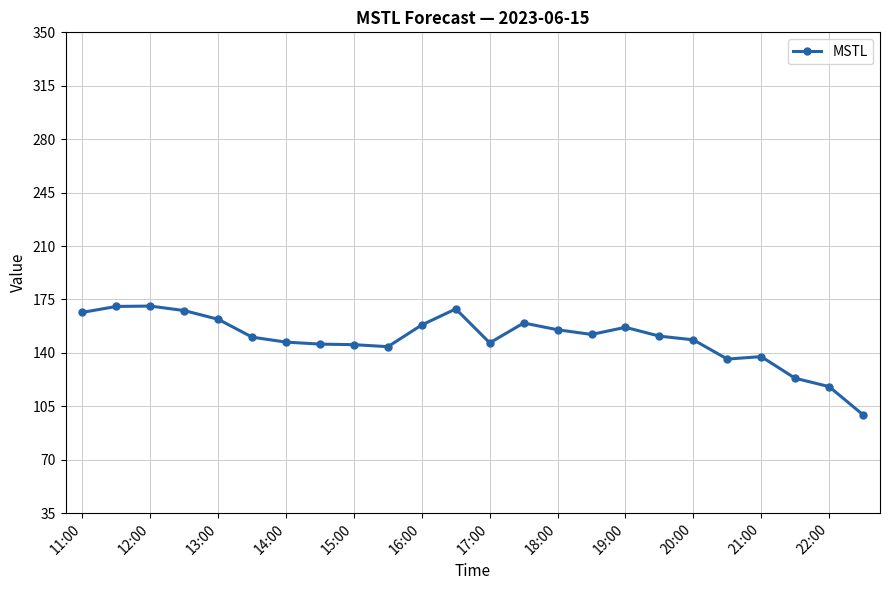

True or false: there are more than 0 points higher than both neighbors.

True